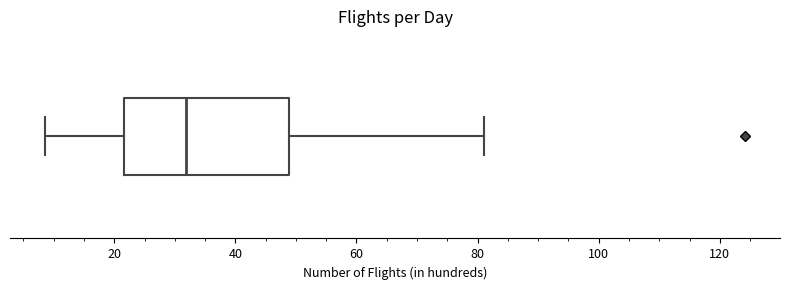

Where is the right edge of the box on the x-axis? The values are not printed on the chart, so give them approximately, as read against the axis.

48